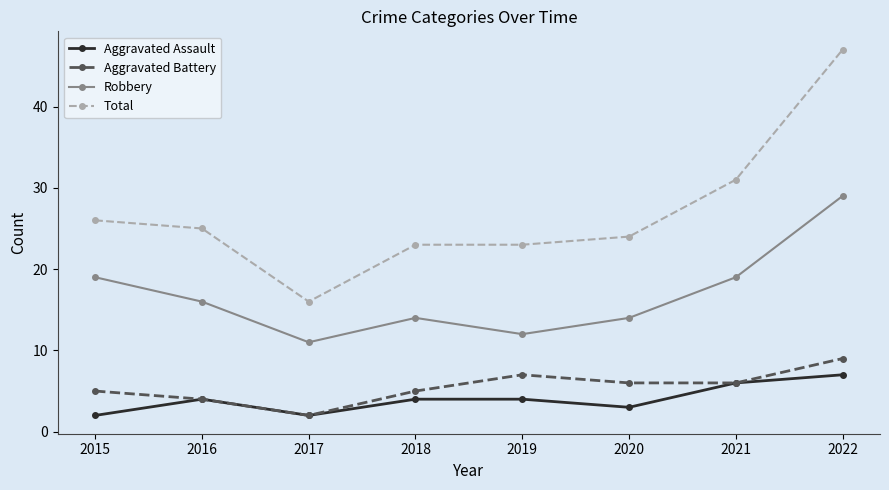

Which series has the widest spread of values?

Total